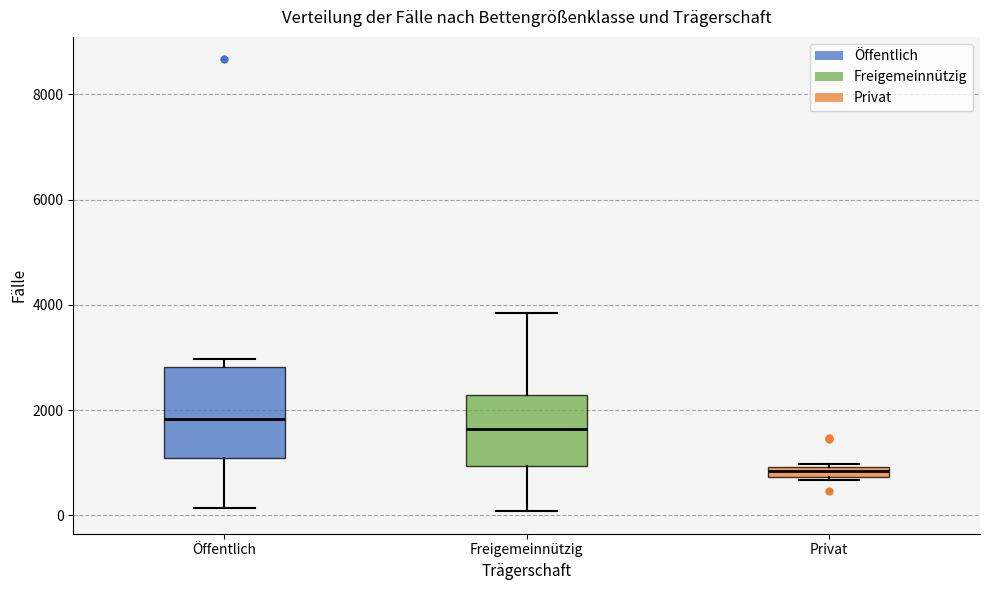

Where does the upper whisker of the box for Freigemeinnützig end on the y-axis? The values are not printed on the chart, so give them approximately, as read against the axis.

3800